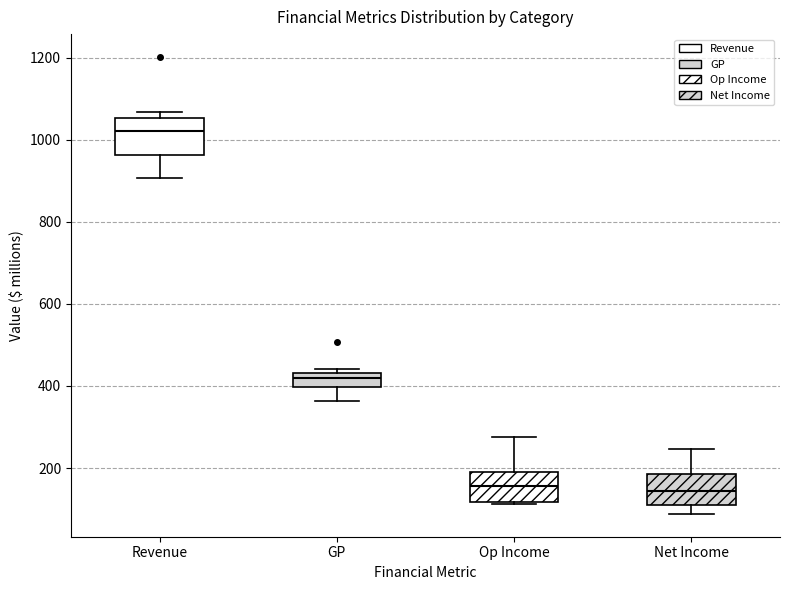

Reading left to right, read every box against the y-axis: the position of its median line, the range the box covers, and the ends of its whiskers. The values are not printed on the chart, so give them approximately, as read against the axis.

Revenue: median 1020, box 960 to 1060, whiskers 900 to 1060 (just above the box's upper edge)
GP: median 420, box 400 to 440, whiskers 360 to 440 (just above the box's upper edge)
Op Income: median 160, box 120 to 180, whiskers 120 to 280
Net Income: median 140, box 100 to 180, whiskers 80 to 240